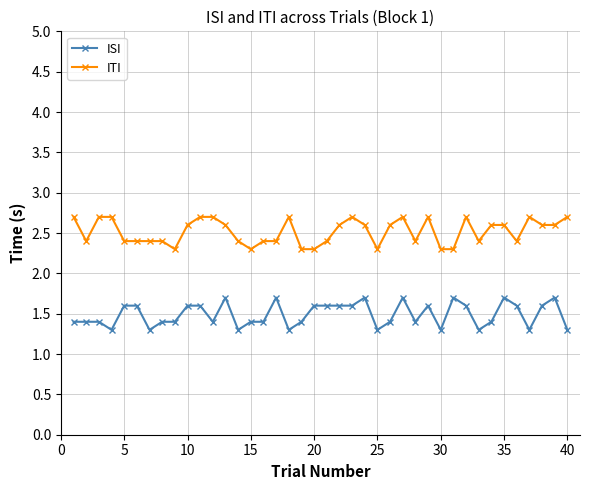

What is the greatest value displayed?

2.7